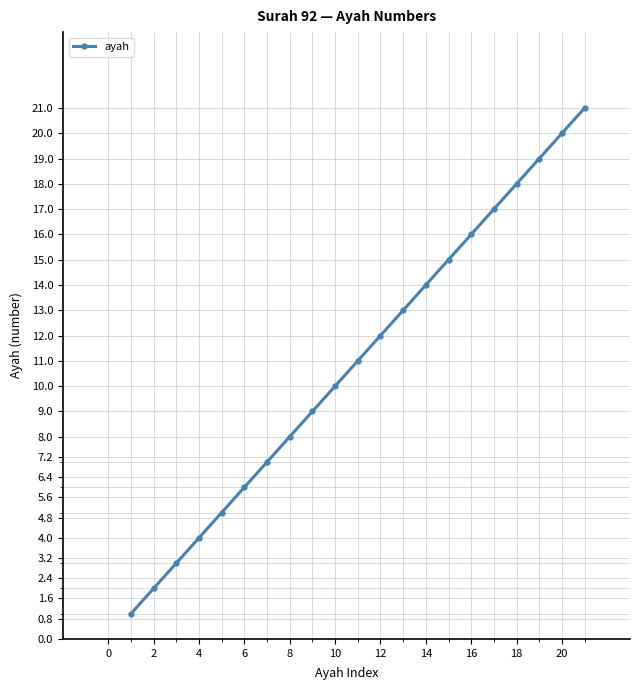

What is the sum of all values?

231